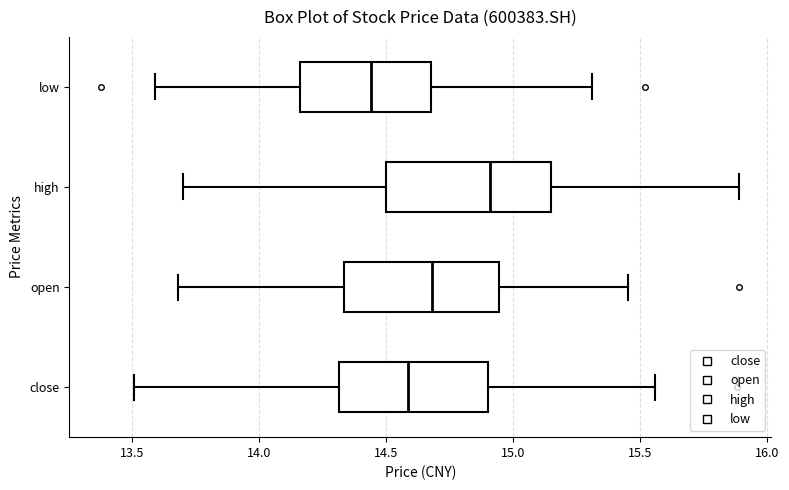

Reading bottom to top, read every box against the x-axis: the position of its median line, the range the box covers, and the ends of its whiskers. The values are not printed on the chart, so give them approximately, as read against the axis.

close: median 14.60, box 14.30 to 14.90, whiskers 13.50 to 15.55
open: median 14.70, box 14.35 to 14.95, whiskers 13.70 to 15.45
high: median 14.90, box 14.50 to 15.15, whiskers 13.70 to 15.90
low: median 14.45, box 14.15 to 14.70, whiskers 13.60 to 15.30